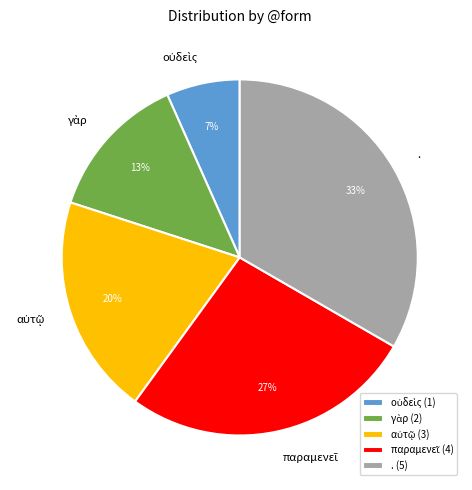

What percentage is the . slice, to the nearest percent?

33%